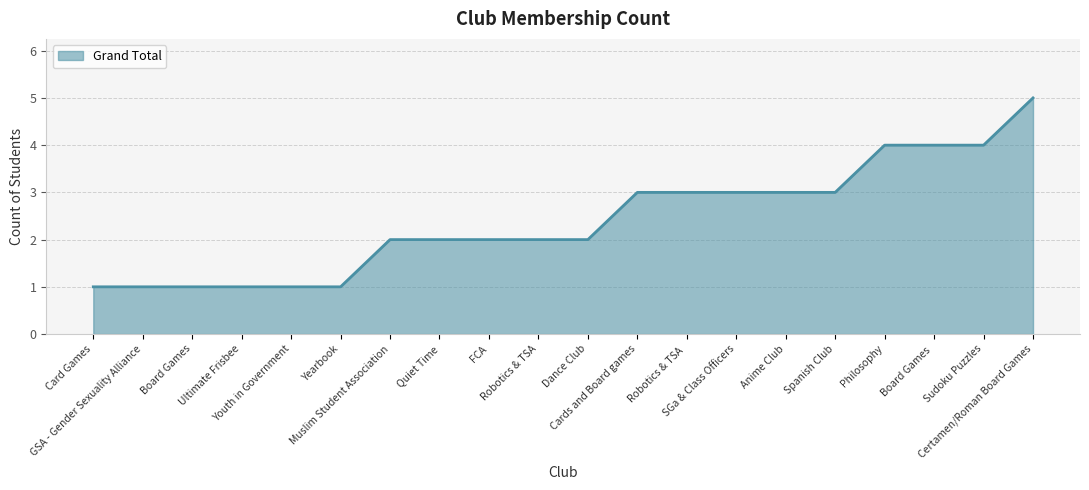

What is the maximum value shown in the chart?

5